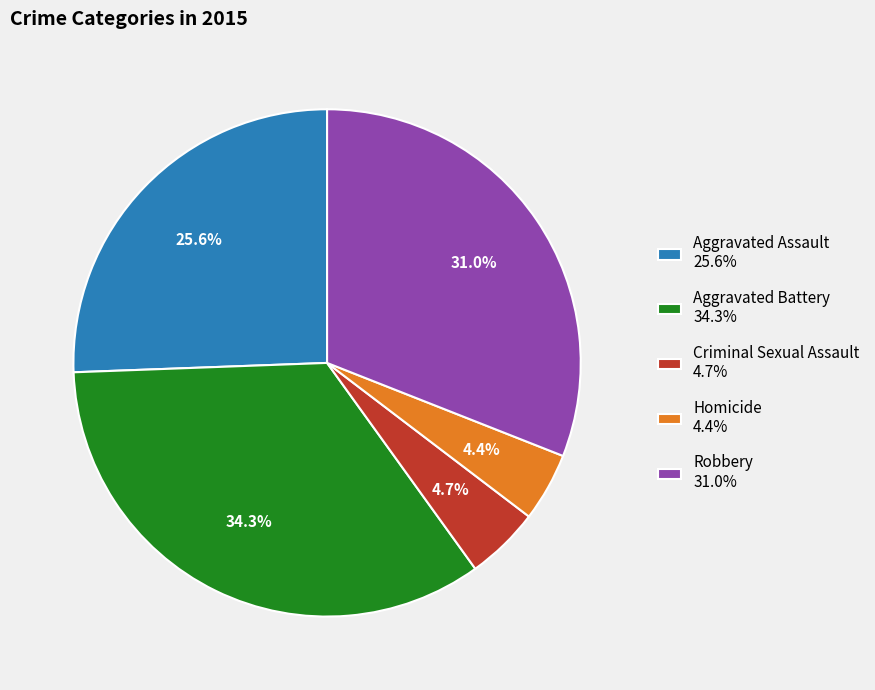

Does Homicide represent more than half of the total?

No